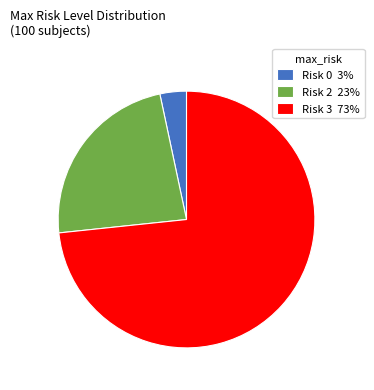

Count the number of slices in the pie.

3